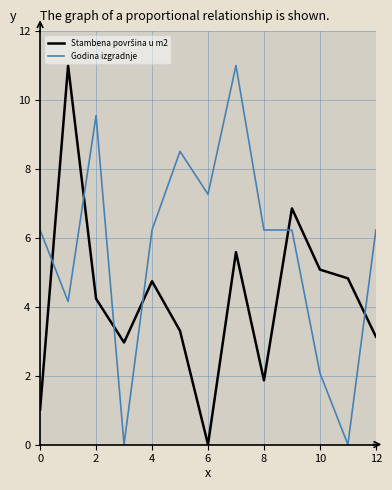

What is the maximum value shown in the chart?

11.0